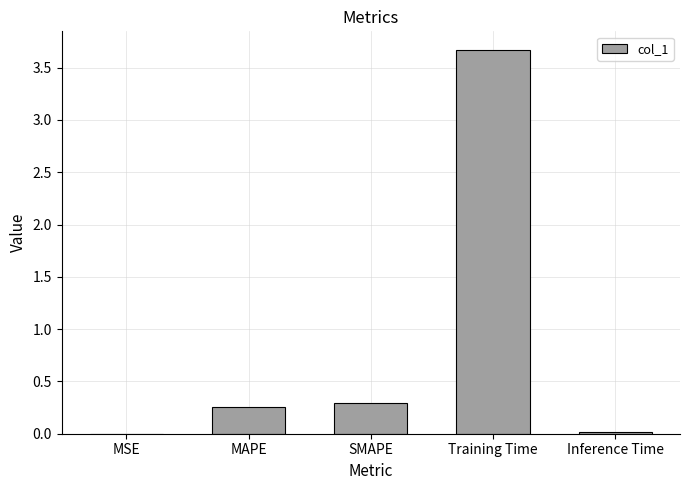

The value at MAPE is 0.4. True or false?

False